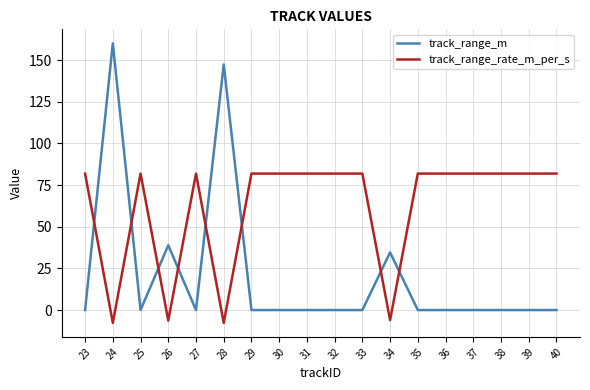

True or false: track_range_rate_m_per_s and track_range_m cross at least once.

True